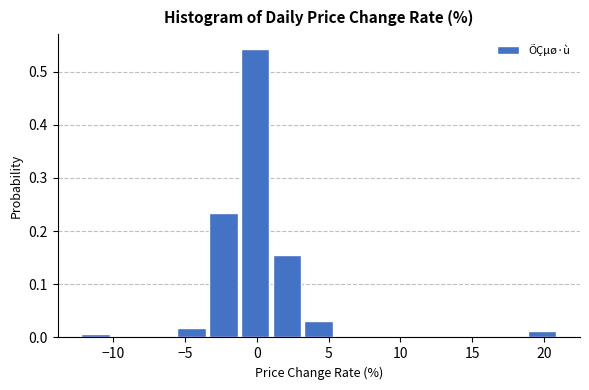

How tall is the bar that spans -5.5 to -3.5 on the x-axis? Neither the bar edges nor the heights are printed on the chart, so give them approximately, as read against the axes.

0.02